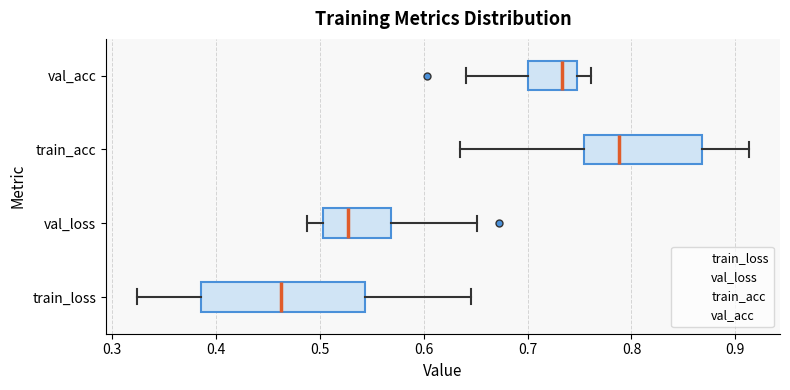

Comparing the boxes themselves (not the whiskers), which one is the widest?

train_loss